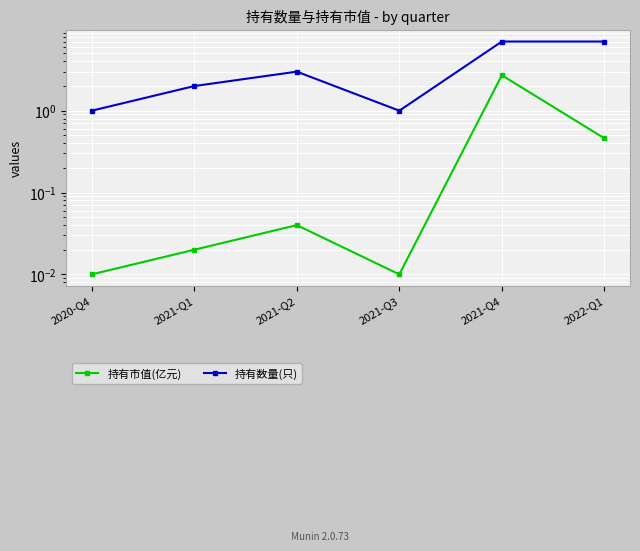

At which category is the sum across all series the highest?

2021-Q4